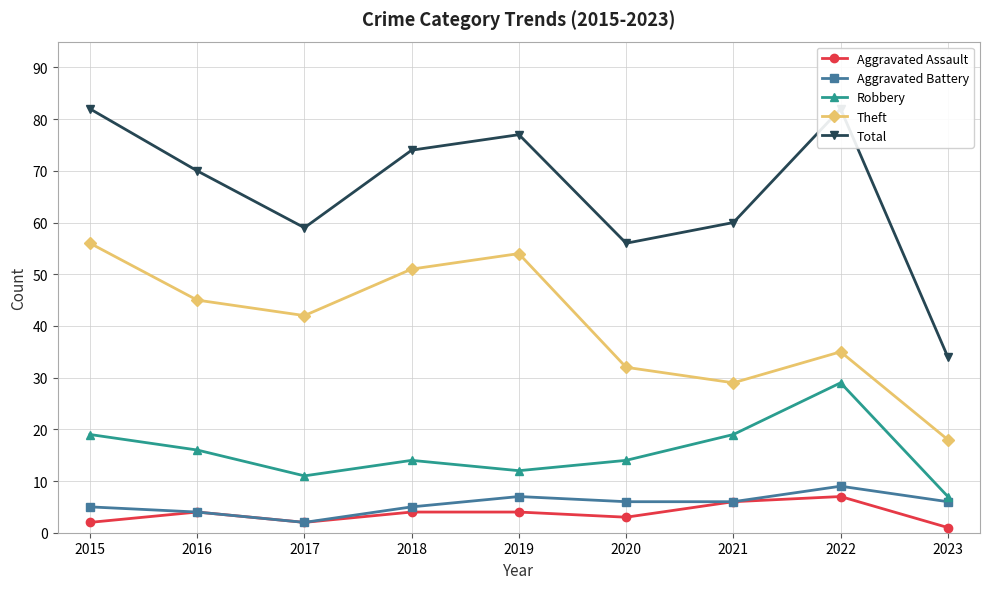

True or false: Total and Theft cross at least once.

False